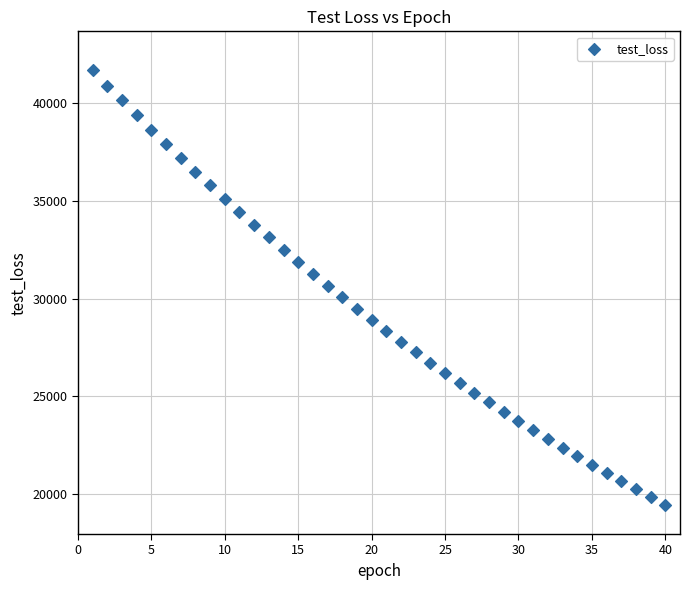

What is the range of X values (max minus min)?

39.0